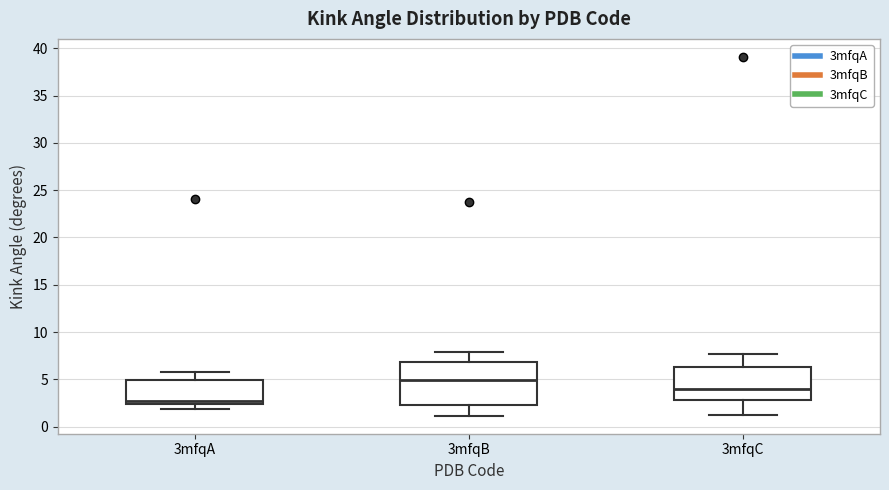

Which box is the tallest, from its lower edge to its upper edge?

3mfqB